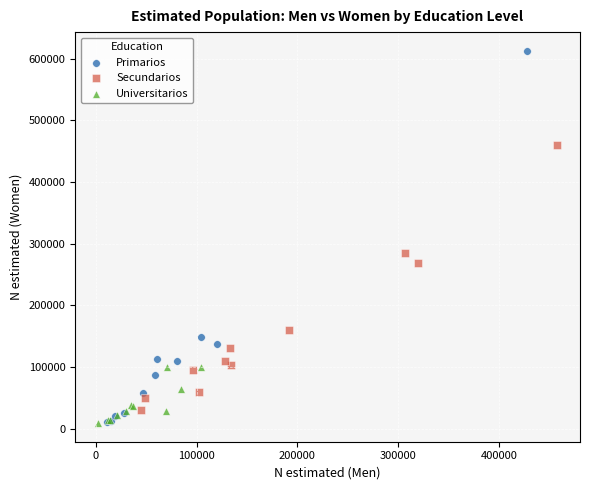

Which series reaches the maximum Y coordinate?

Primarios